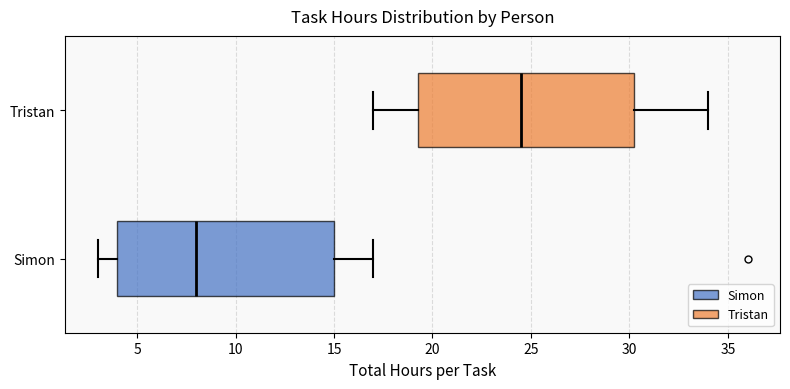

Reading bottom to top, read every box against the x-axis: the position of its median line, the range the box covers, and the ends of its whiskers. The values are not printed on the chart, so give them approximately, as read against the axis.

Simon: median 8.0, box 4.0 to 15.0, whiskers 3.0 to 17.0
Tristan: median 24.5, box 19.5 to 30.5, whiskers 17.0 to 34.0